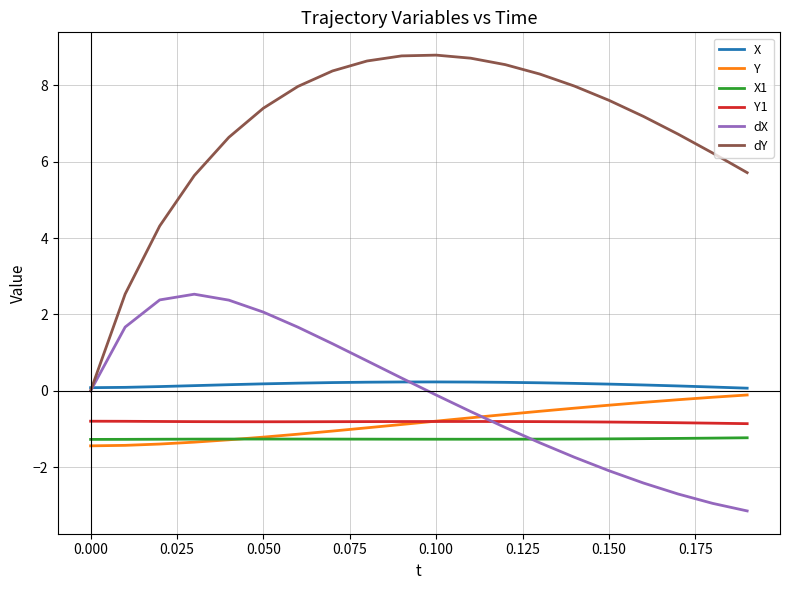

Which series has the largest range (max minus min)?

dY